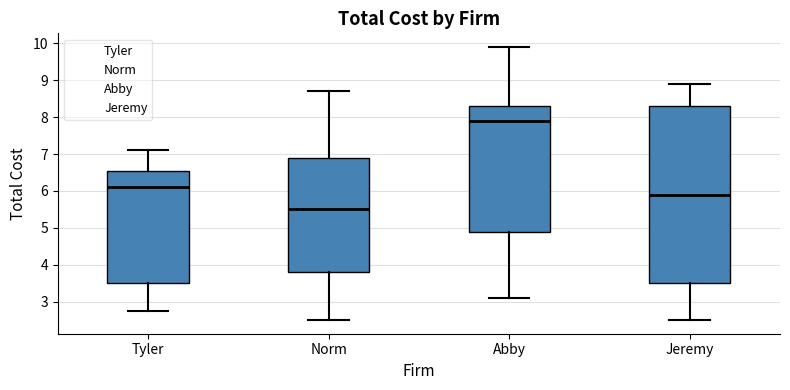

Reading left to right, transcribe this box plot: for each box, give where its median line is, the range the box spans, and where its two whiskers end, as read against the y-axis. The values are not printed on the chart, so give them approximately, as read against the axis.

Tyler: median 6.1, box 3.5 to 6.6, whiskers 2.8 to 7.1
Norm: median 5.5, box 3.8 to 6.9, whiskers 2.5 to 8.7
Abby: median 7.9, box 4.9 to 8.3, whiskers 3.1 to 9.9
Jeremy: median 5.9, box 3.5 to 8.3, whiskers 2.5 to 8.9